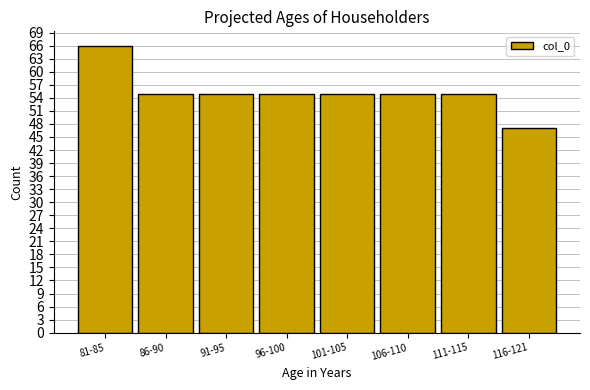

Reading left to right, what are all the values shown in this chart?

66	55	55	55	55	55	55	47